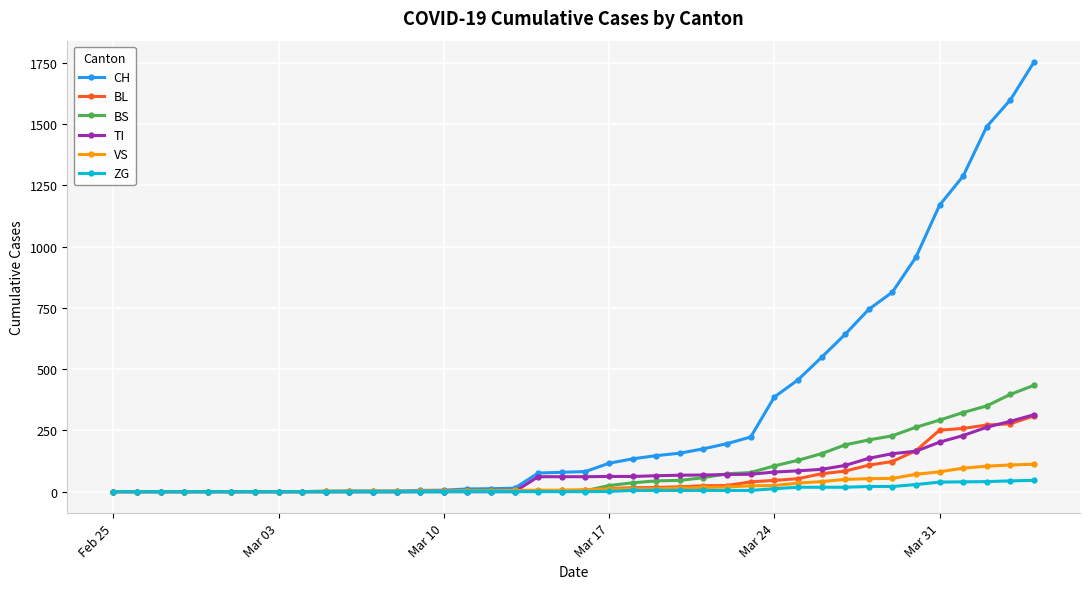

Does the chart display data point markers on the line(s)?

Yes